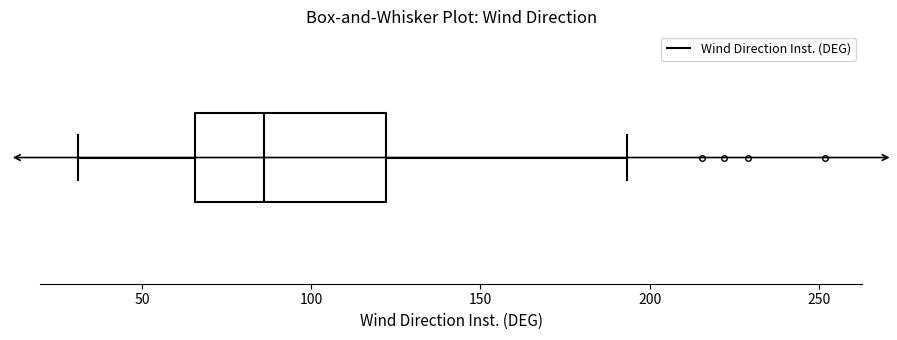

Where is the right edge of the box on the x-axis? The values are not printed on the chart, so give them approximately, as read against the axis.

120